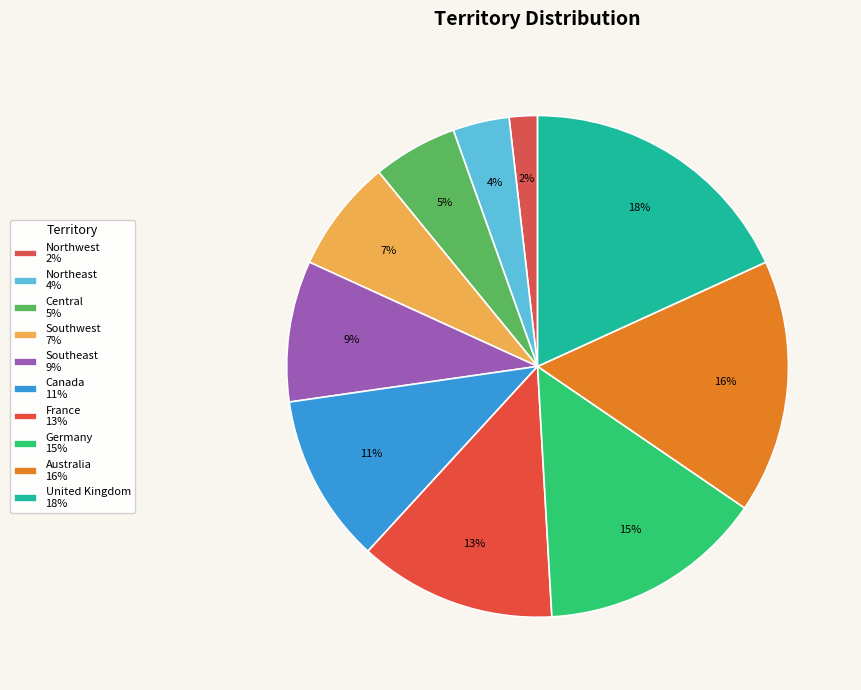

How many segments does this pie chart have?

10